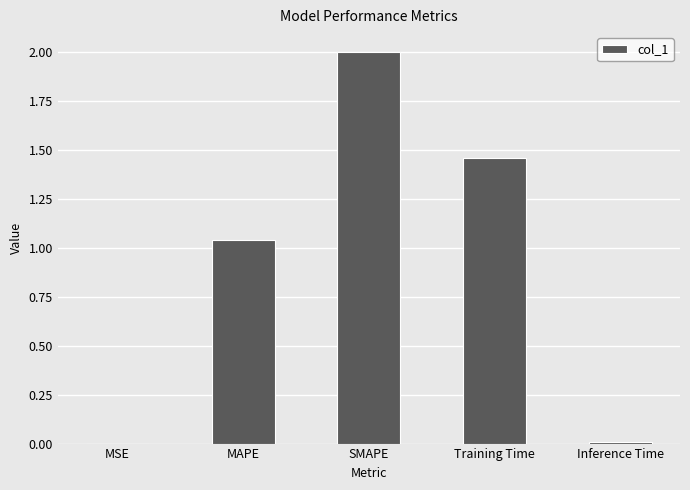

How many data points are above 1?

3